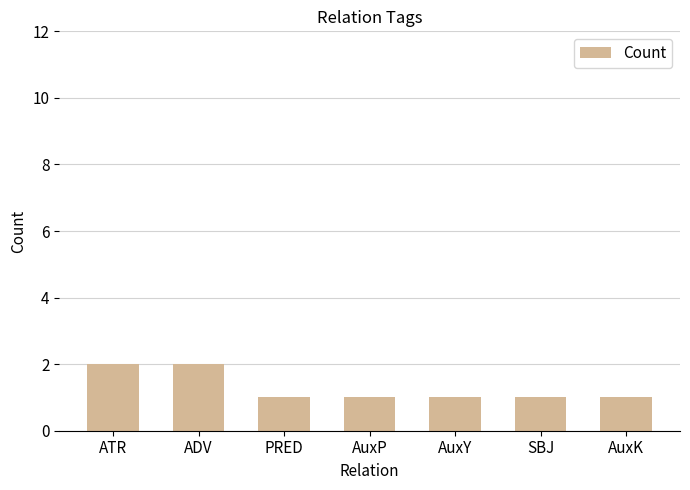

How many values are between 1 and 2?

7